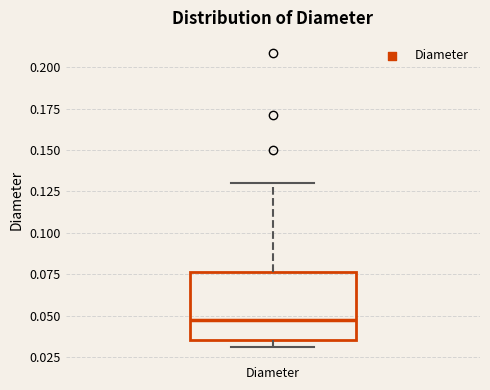

Read this box plot against the y-axis: the position of the median line, the range covered by the box, and the ends of both whiskers. The values are not printed on the chart, so give them approximately, as read against the axis.

median 0.045, box 0.035 to 0.075, whiskers 0.030 to 0.130